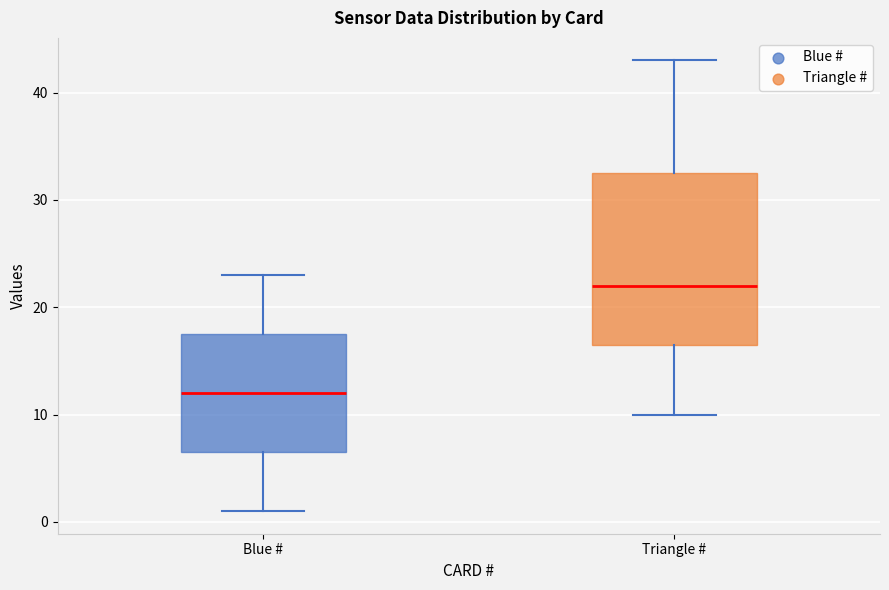

Comparing the boxes themselves (not the whiskers), which one is the tallest?

Triangle #